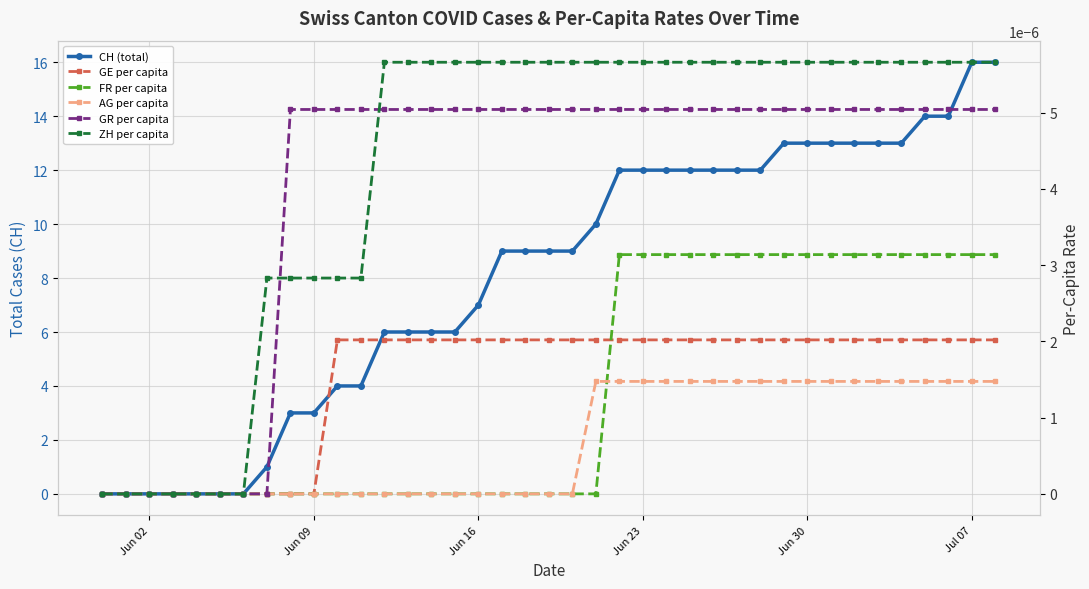

How many distinct data groups are displayed?

6